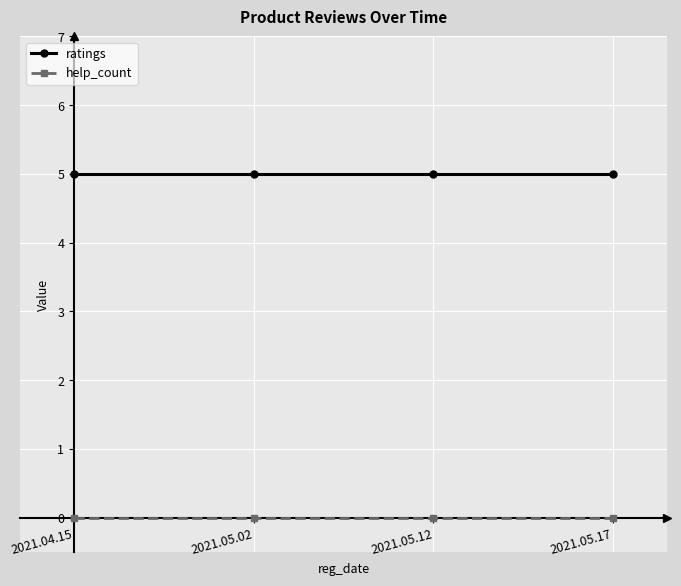

Rank the series at 2021.05.02 from lowest to highest value.

help_count, ratings